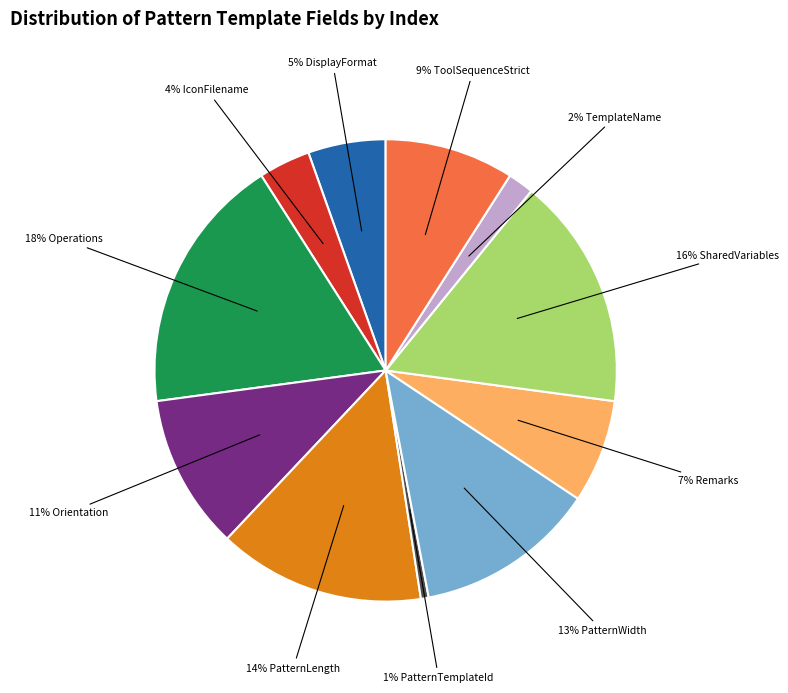

To the nearest percent, what is the average slice percentage?

9%